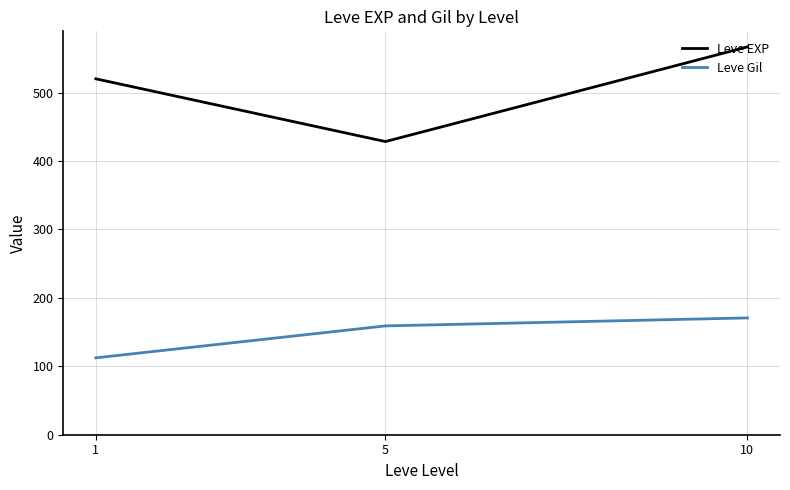

What is the difference between the highest and lowest values at 10?

396.0